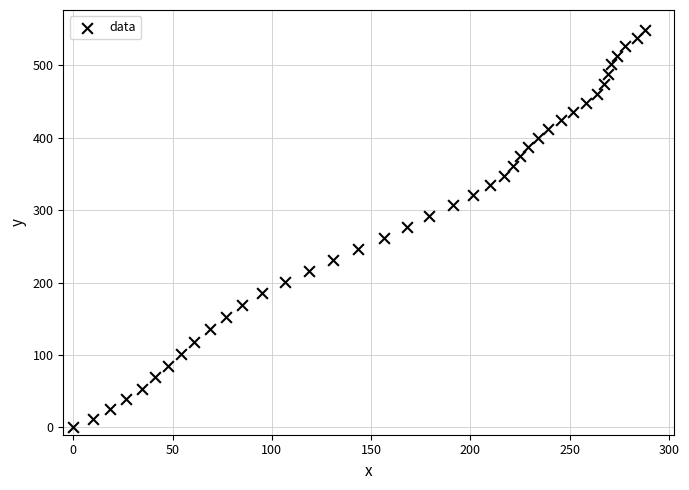

What is the range of Y values (max minus min)?

549.0